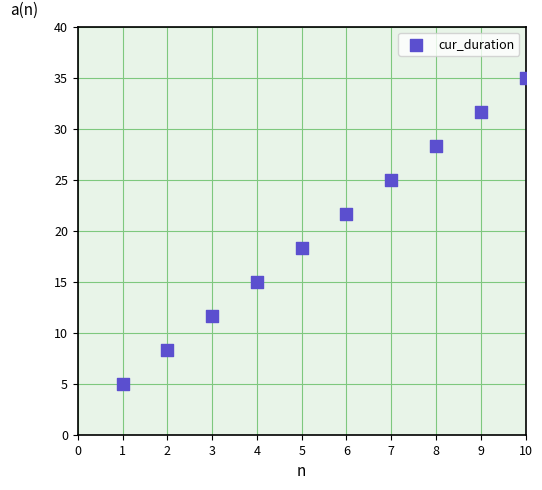

What is the average Y value?

20.0